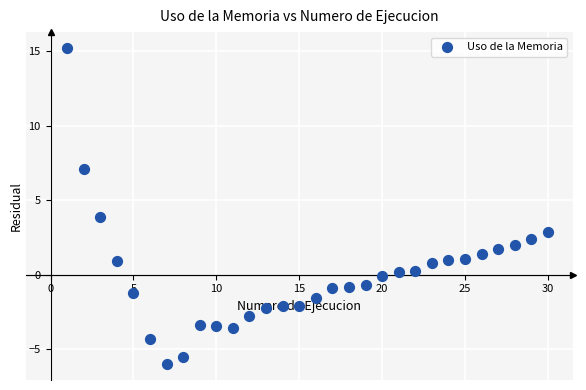

What is the range of X values (max minus min)?

29.0